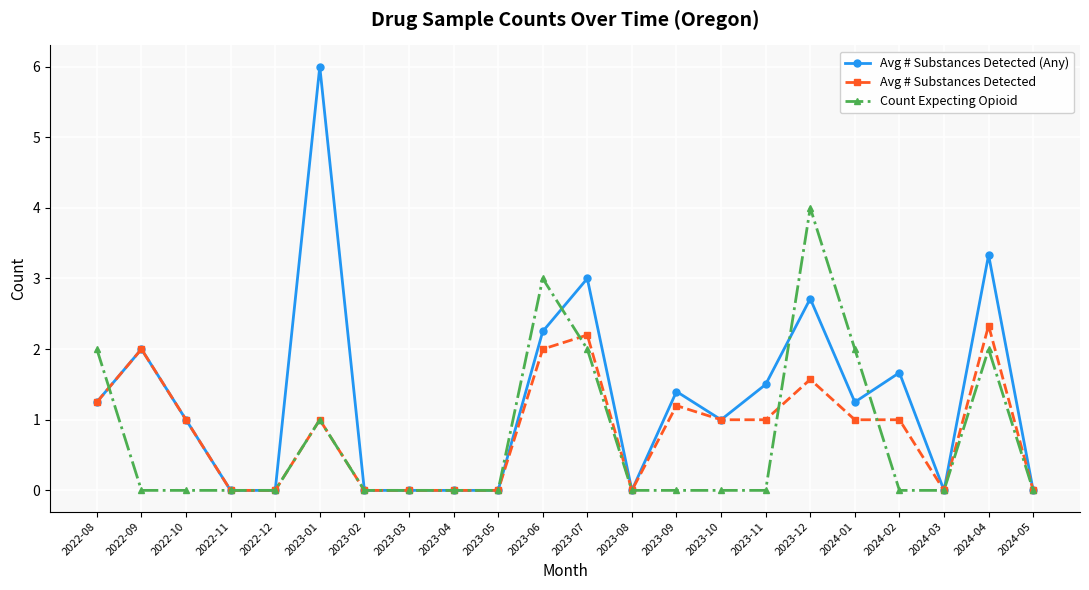

Is it true that Avg # Substances Detected equals 1.4 at 2022-10?

False